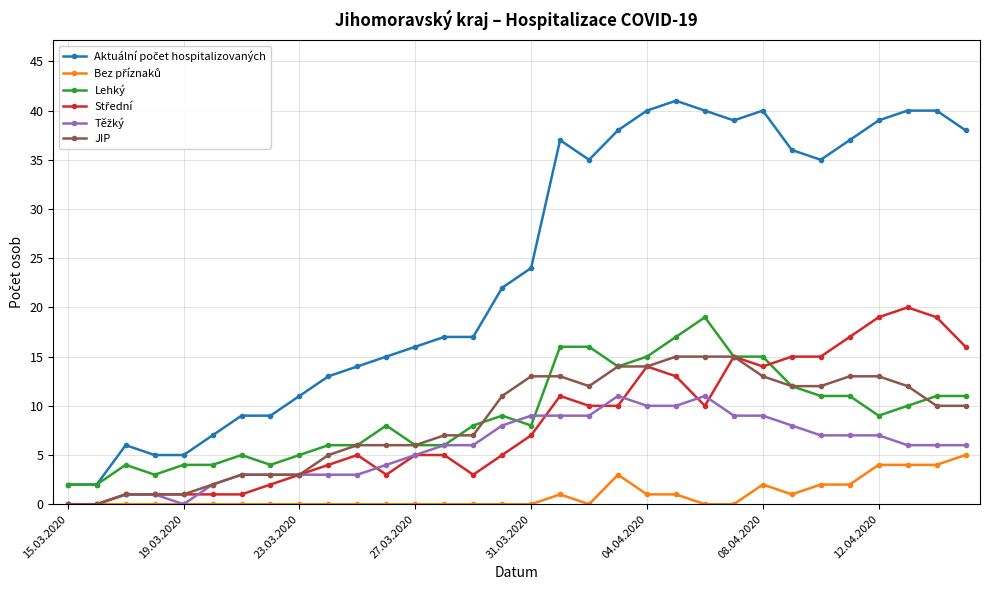

At how many categories does at least one series exceed 34?

15